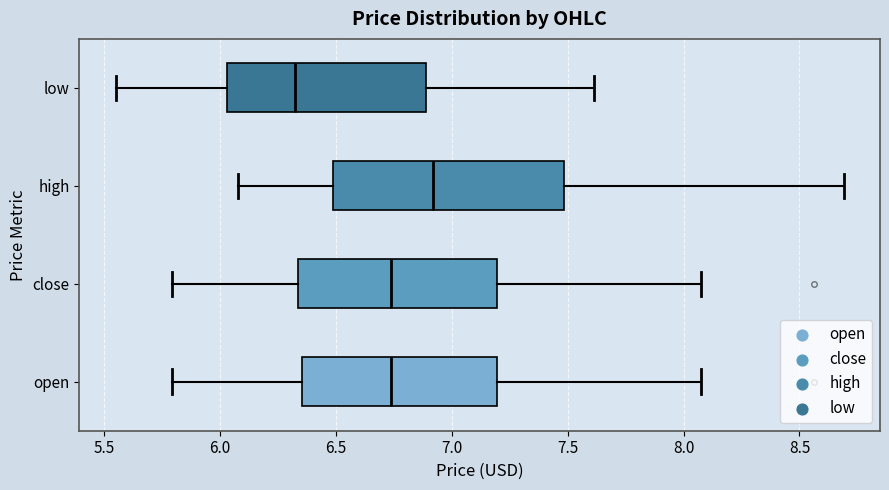

Which box has the furthest to the right median line?

high